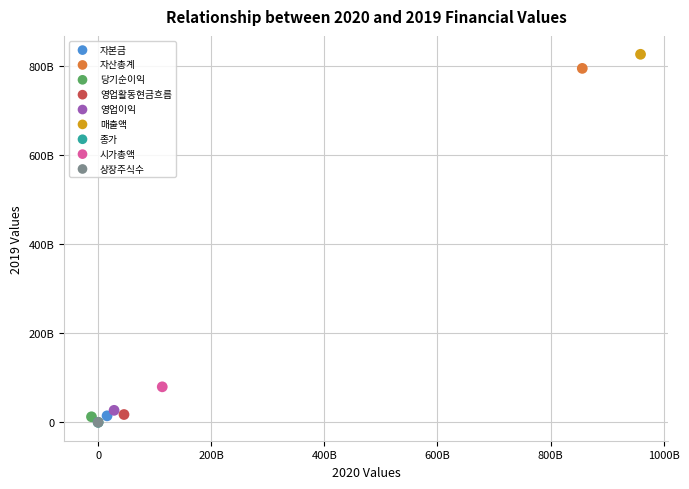

Which series reaches the maximum Y coordinate?

매출액